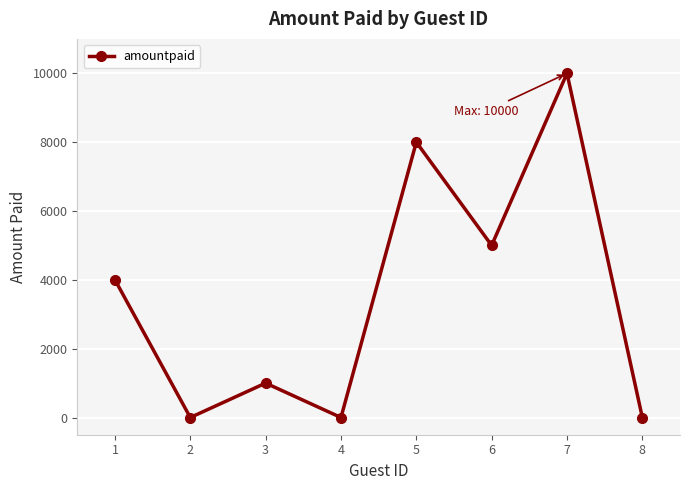

How many lines are shown in the chart?

1